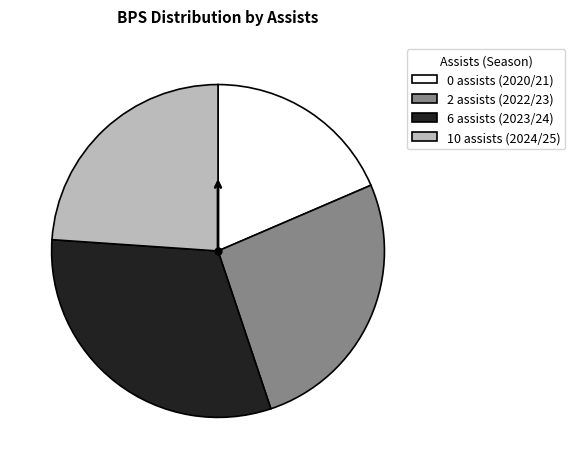

Rank the categories by value from highest to lowest.

6 assists (2023/24), 2 assists (2022/23), 10 assists (2024/25), 0 assists (2020/21)